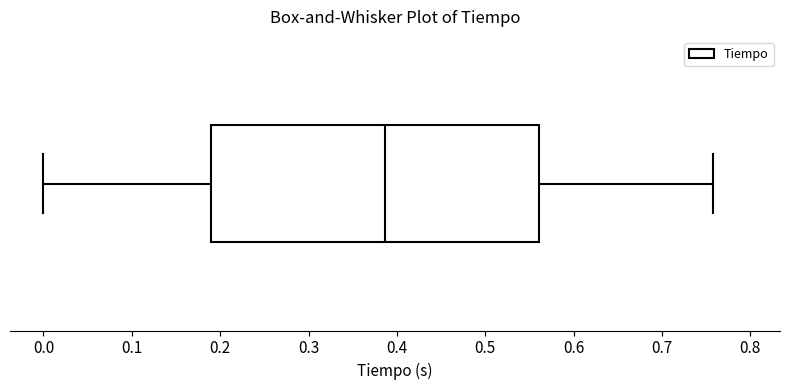

Where does the median line of the box sit on the x-axis? The values are not printed on the chart, so give them approximately, as read against the axis.

0.39